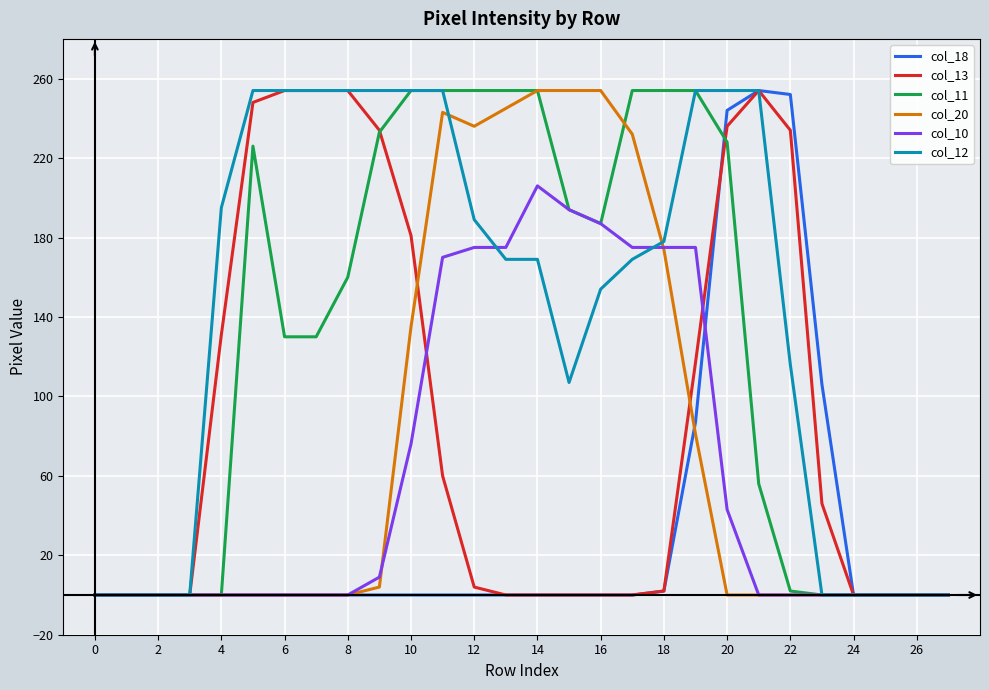

What is the highest value of the col_13 series?

254